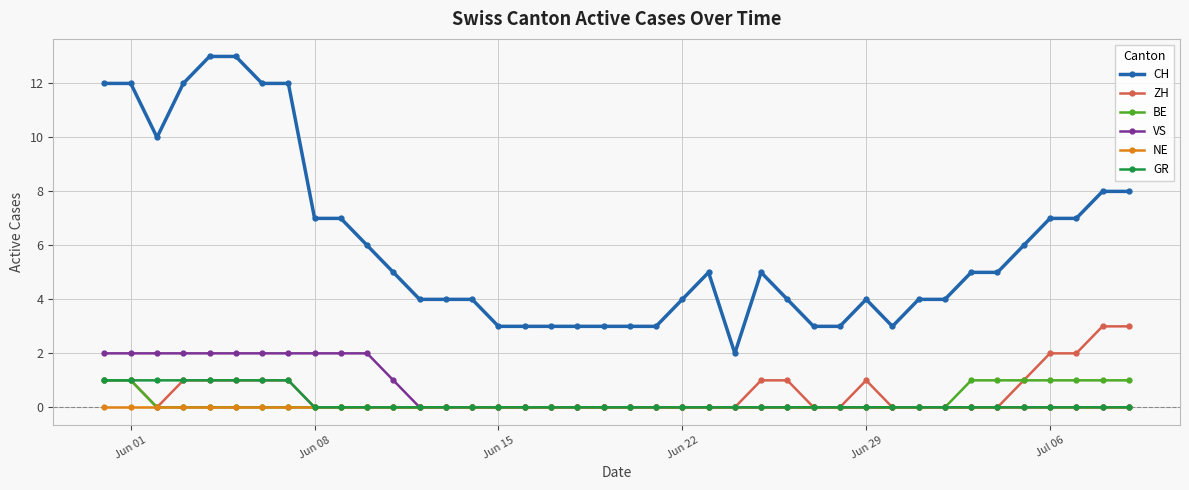

True or false: CH and GR intersect in this chart.

False